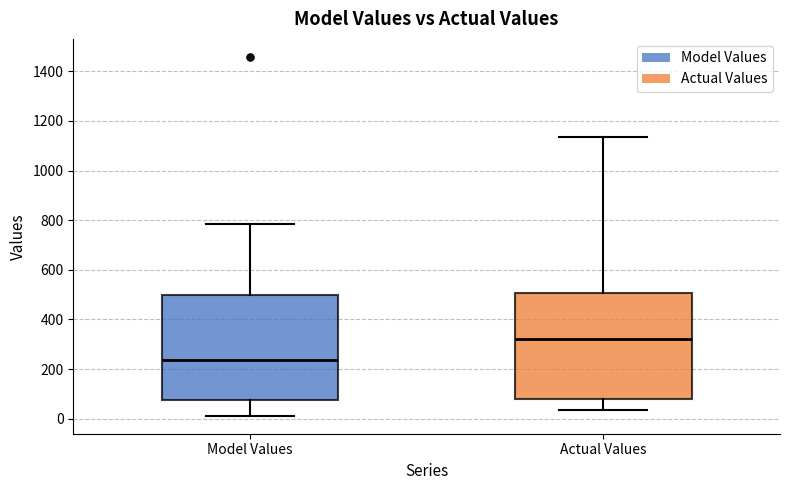

Where is the lower edge of the box for Actual Values on the y-axis? The values are not printed on the chart, so give them approximately, as read against the axis.

80